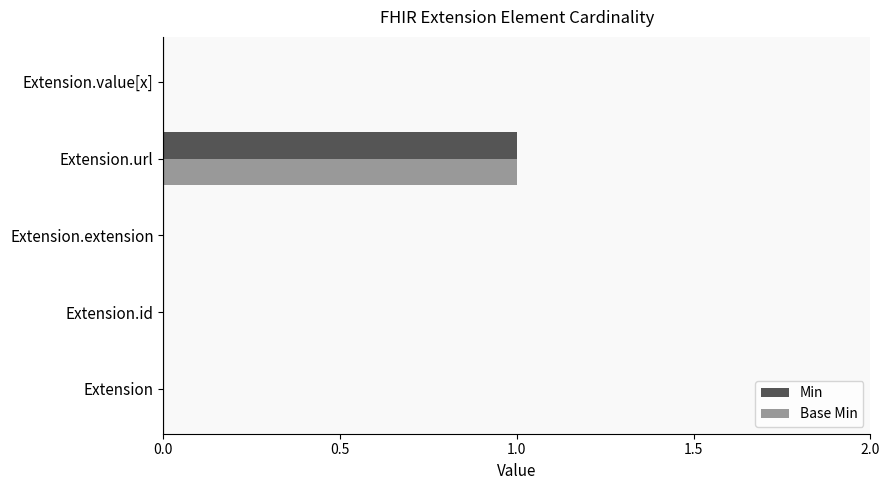

Is the value of Base Min at Extension greater than the value of Min at Extension.url?

No